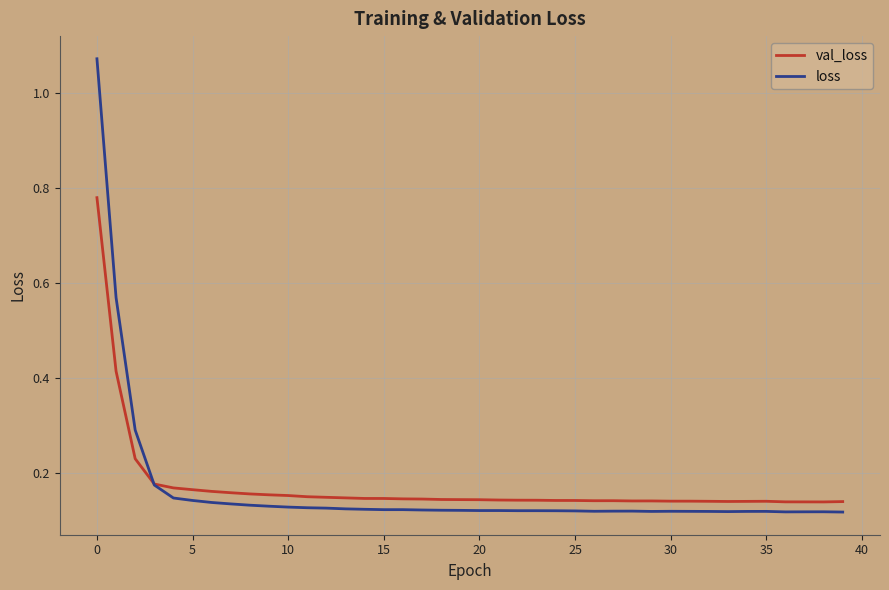

What are all the series names shown in the legend?

val_loss, loss